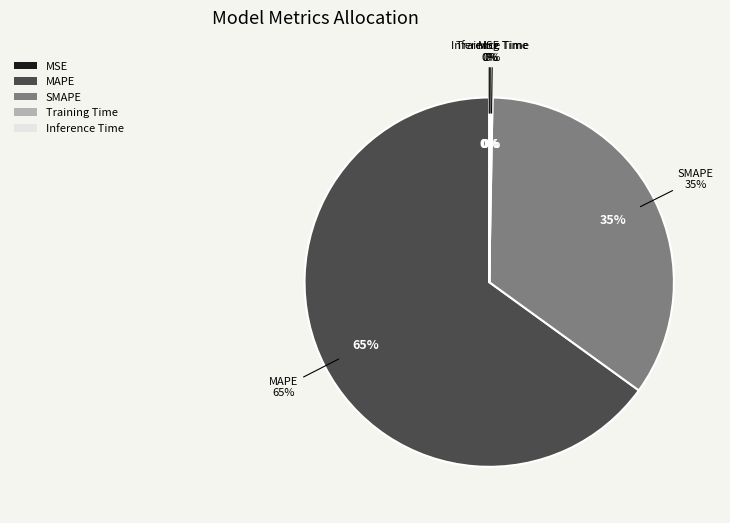

To the nearest percent, what is the difference between the largest and smallest slice percentages?

65%